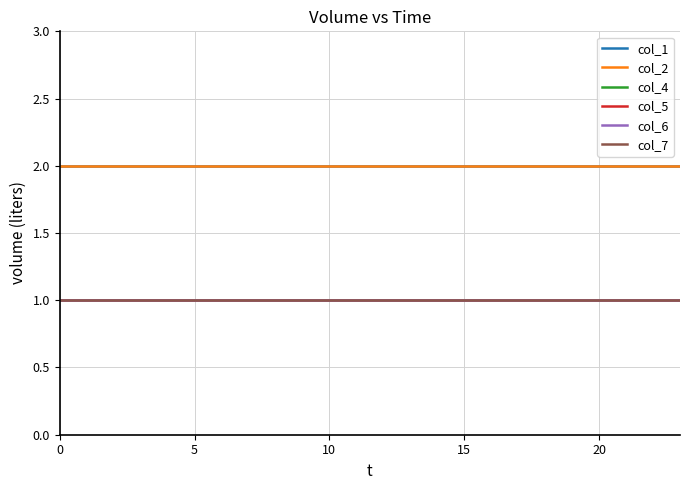

What is the label of the 17th point from the right?

7